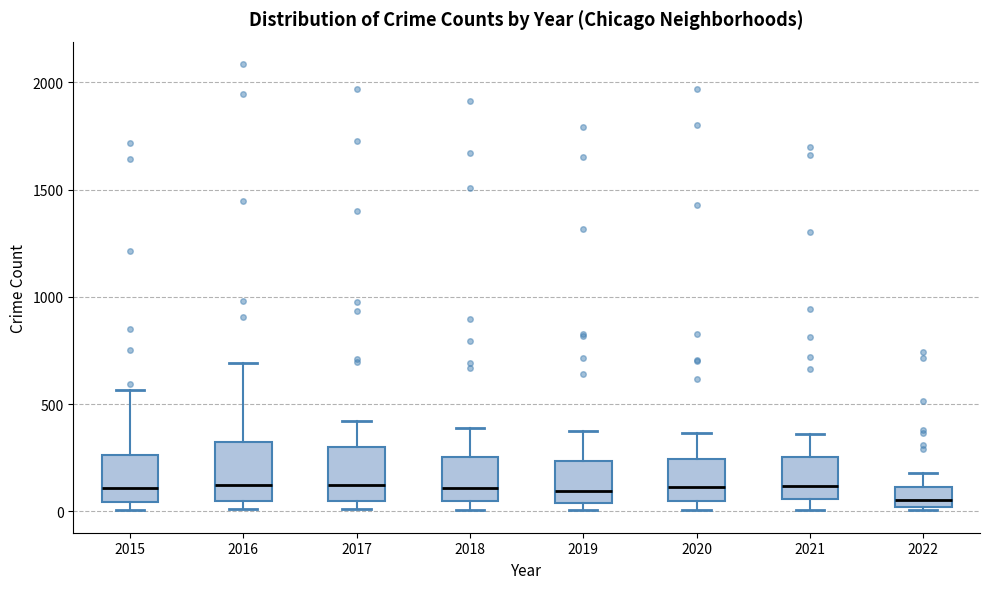

Reading left to right, read every box against the y-axis: the position of its median line, the range the box covers, and the ends of its whiskers. The values are not printed on the chart, so give them approximately, as read against the axis.

2015: median 100, box 50 to 250, whiskers 0 to 550
2016: median 150, box 50 to 300, whiskers 0 to 700
2017: median 100, box 50 to 300, whiskers 0 to 400
2018: median 100, box 50 to 250, whiskers 0 to 400
2019: median 100, box 50 to 250, whiskers 0 to 400
2020: median 100, box 50 to 250, whiskers 0 to 350
2021: median 100, box 50 to 250, whiskers 0 to 350
2022: median 50, box 0 to 100, whiskers 0 (just below the box's lower edge) to 200